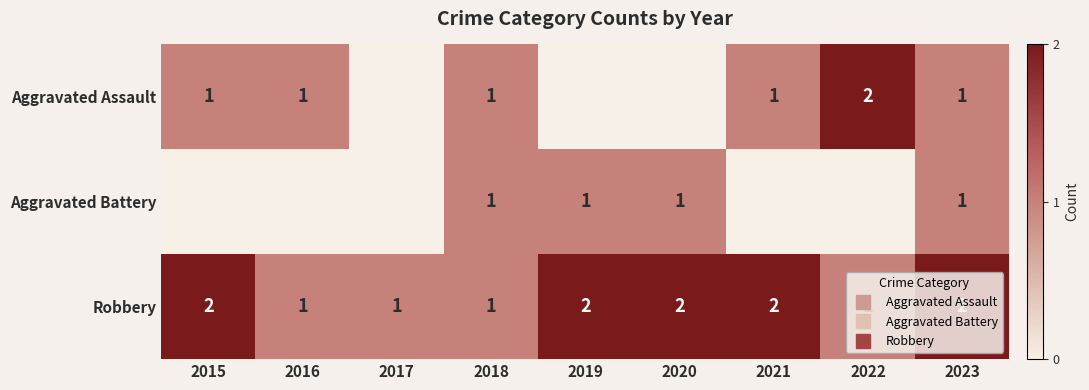

Which has a higher value, 2015 or 2016?

2015